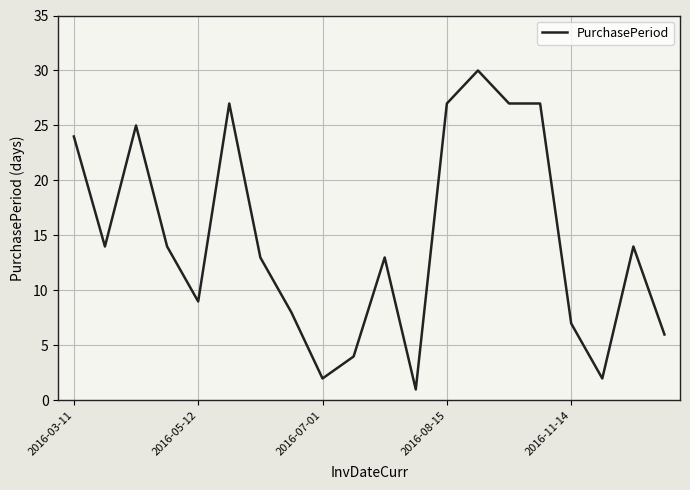

How many lines are shown in the chart?

1